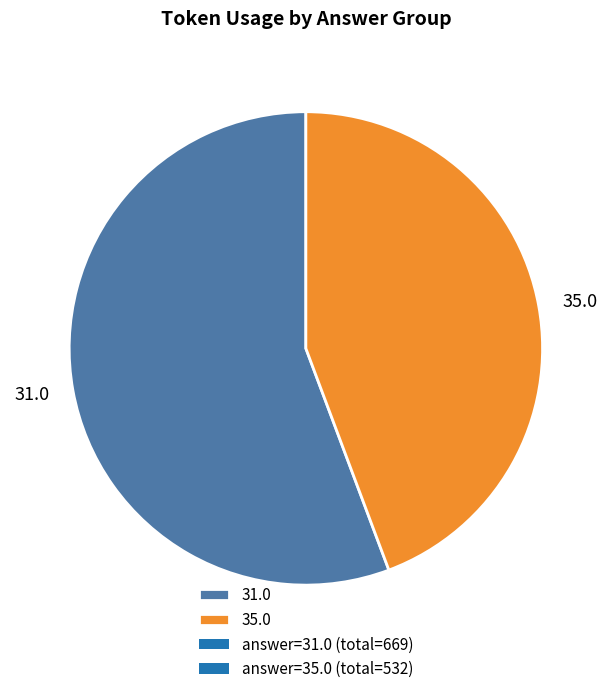

Which category has the smallest portion of the pie?

35.0